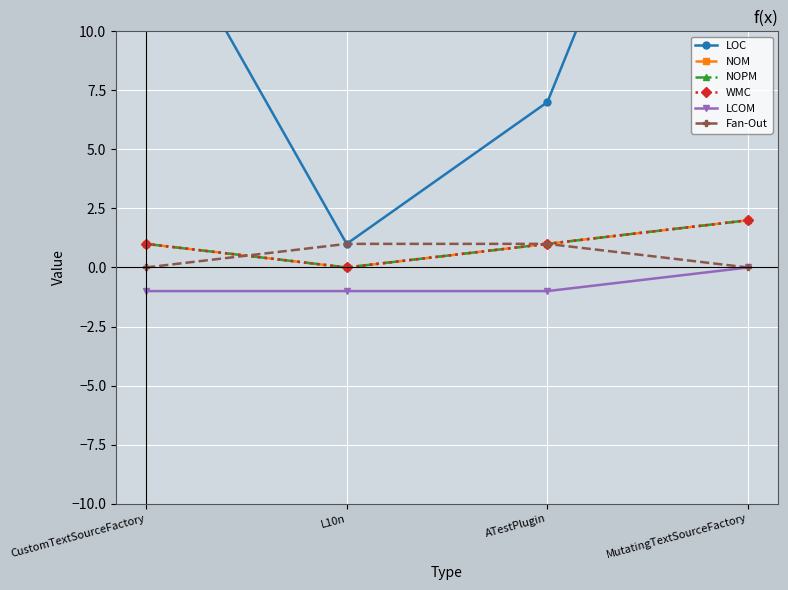

Rank the series by their maximum value, from lowest to highest.

LCOM, Fan-Out, NOM, NOPM, WMC, LOC